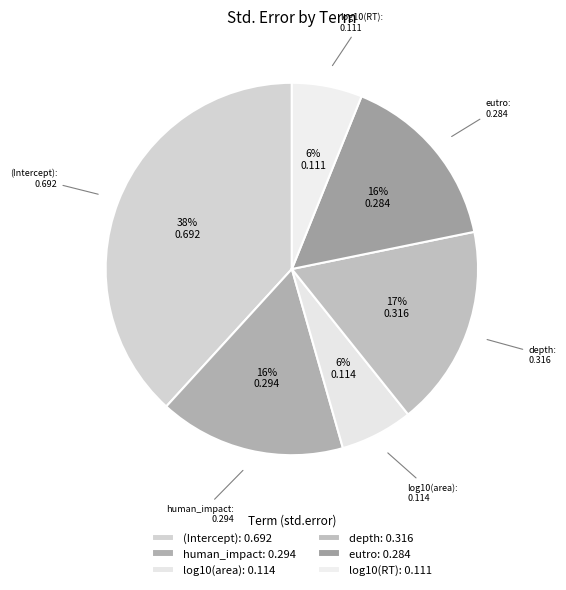

The depth slice represents 17% of the pie. True or false?

True